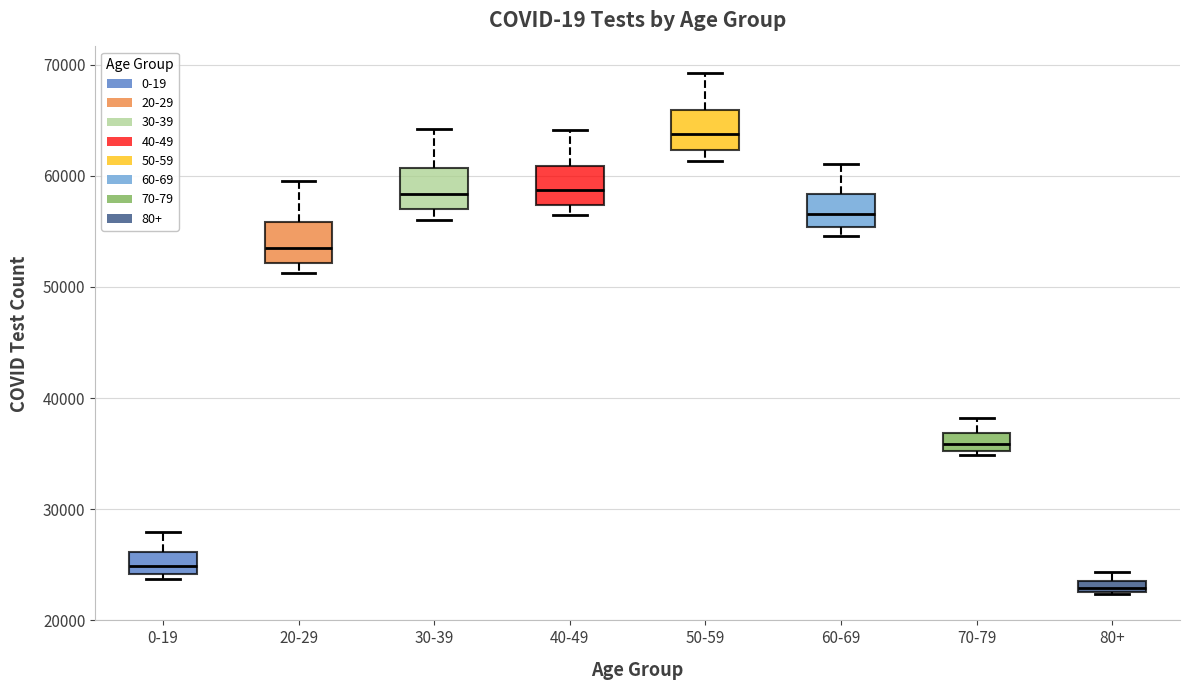

Which box has the highest median line?

50-59